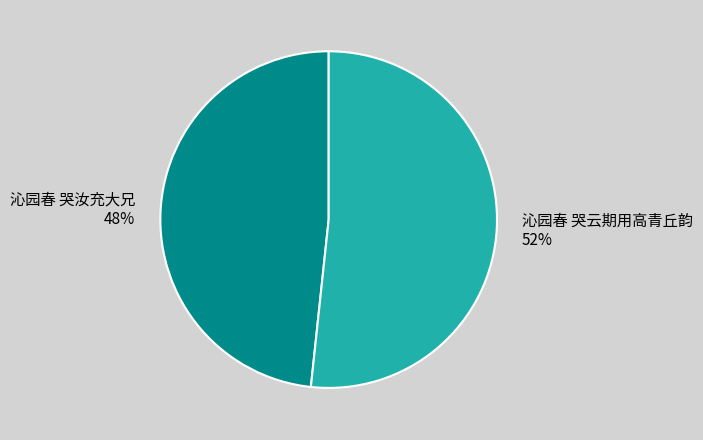

To the nearest percent, what percentage of the pie is 沁园春 哭汝充大兄?

48%